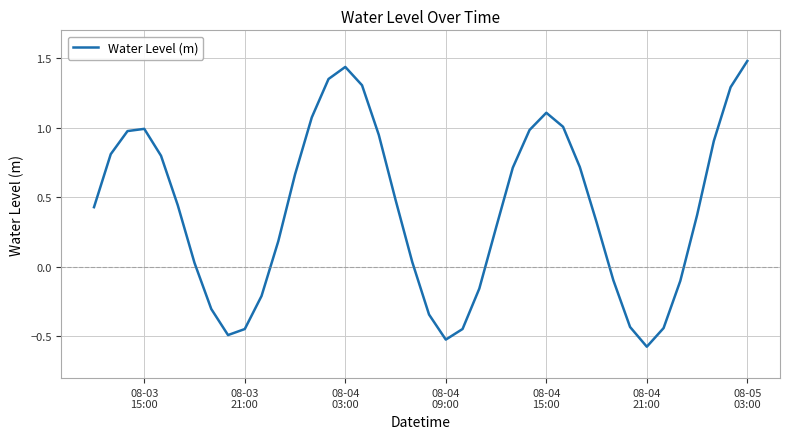

Does the chart have visible grid lines?

Yes